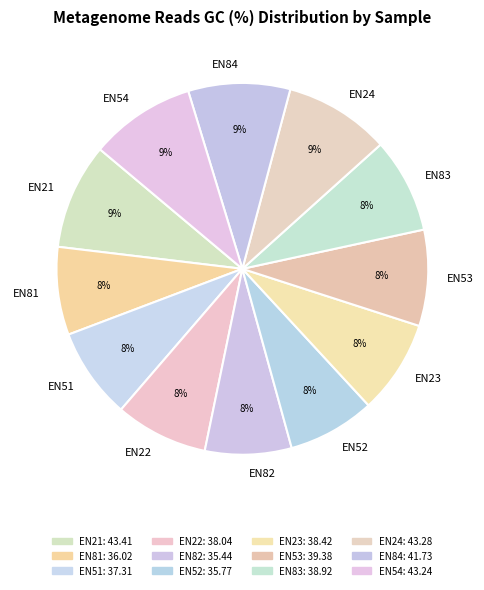

Is there any slice that represents more than half of the pie?

No